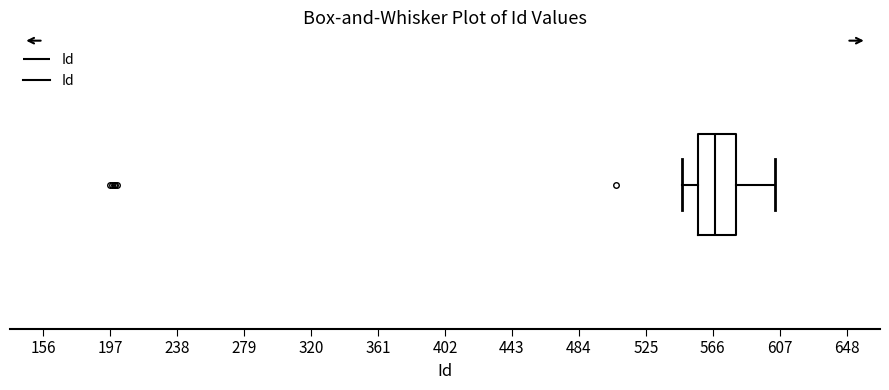

Read this box plot against the x-axis: the position of the median line, the range covered by the box, and the ends of both whiskers. The values are not printed on the chart, so give them approximately, as read against the axis.

median 570, box 555 to 580, whiskers 545 to 605